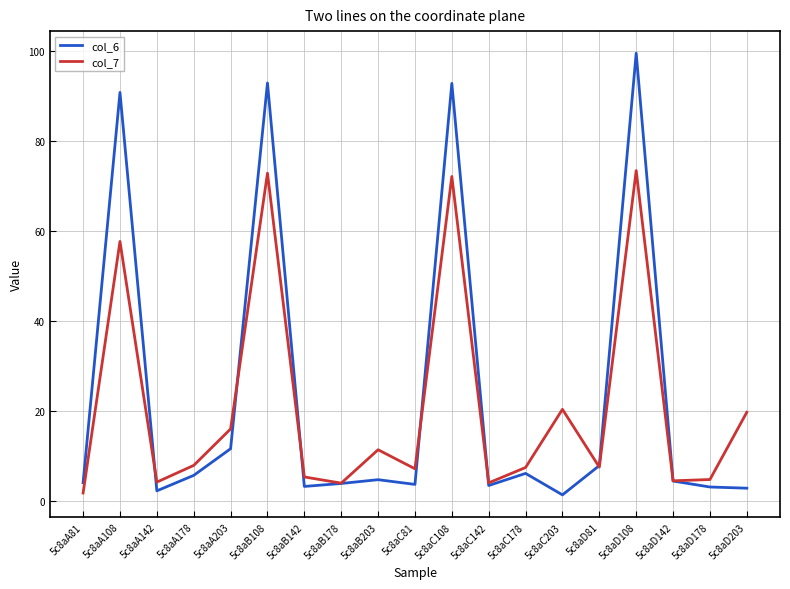

List the series in order of their peak value, lowest first.

col_7, col_6